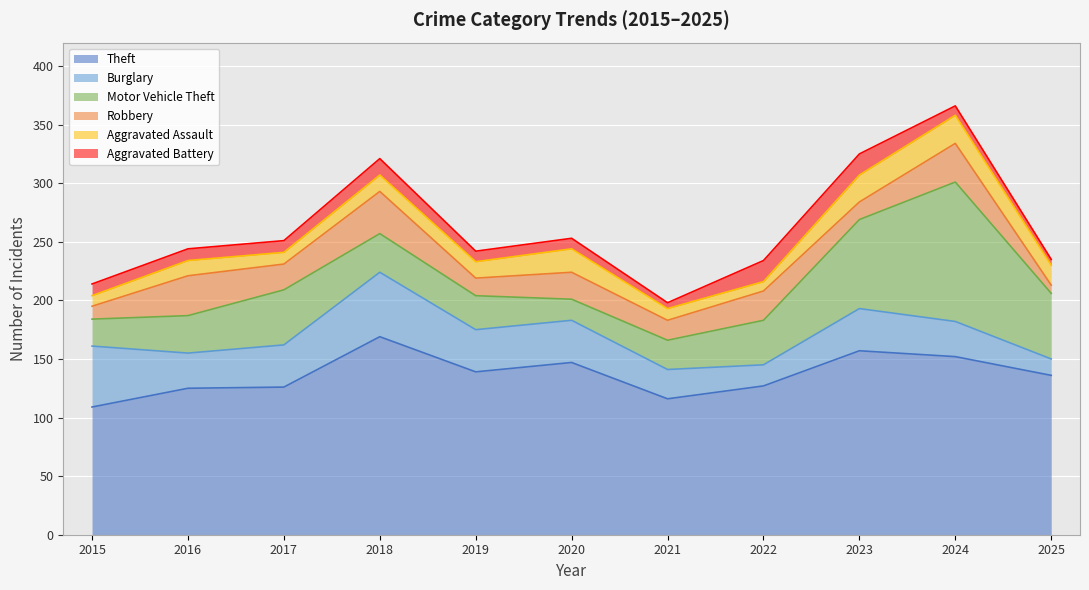

What are all the series names shown in the legend?

Theft, Burglary, Motor Vehicle Theft, Robbery, Aggravated Assault, Aggravated Battery